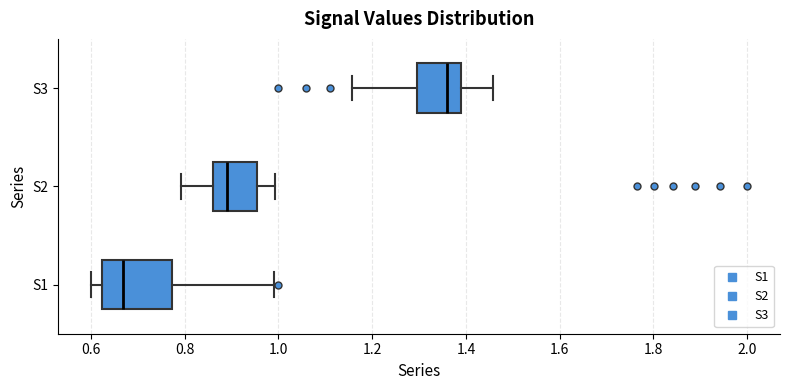

Reading bottom to top, transcribe this box plot: for each box, give where its median line is, the range the box spans, and where its two whiskers end, as read against the x-axis. The values are not printed on the chart, so give them approximately, as read against the axis.

S1: median 0.66, box 0.62 to 0.78, whiskers 0.60 to 0.98
S2: median 0.90, box 0.86 to 0.96, whiskers 0.80 to 1.00
S3: median 1.36, box 1.30 to 1.40, whiskers 1.16 to 1.46